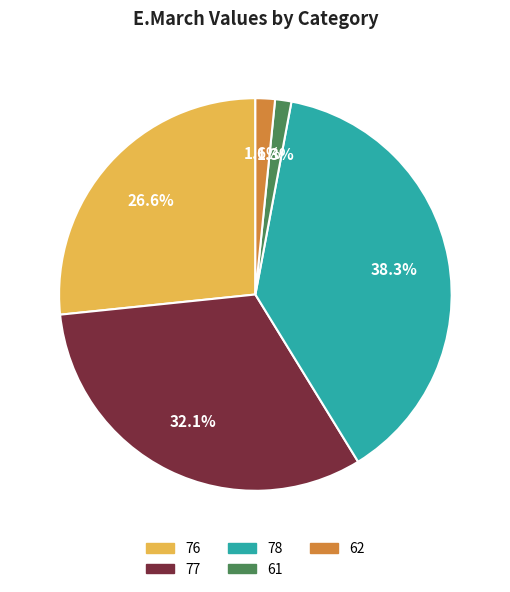

Which slice is the largest?

78